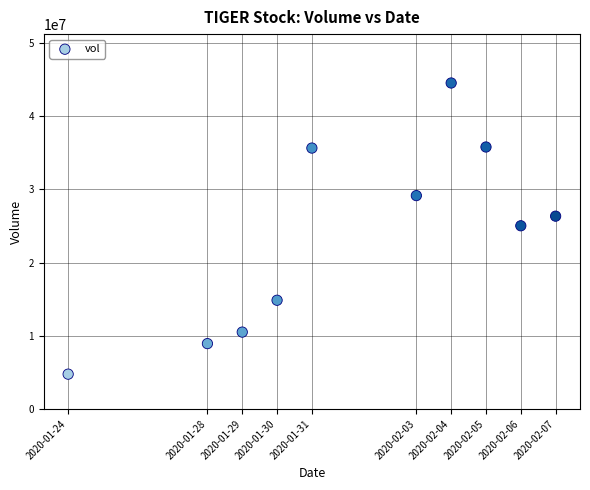

What is the average Y value?

23555860